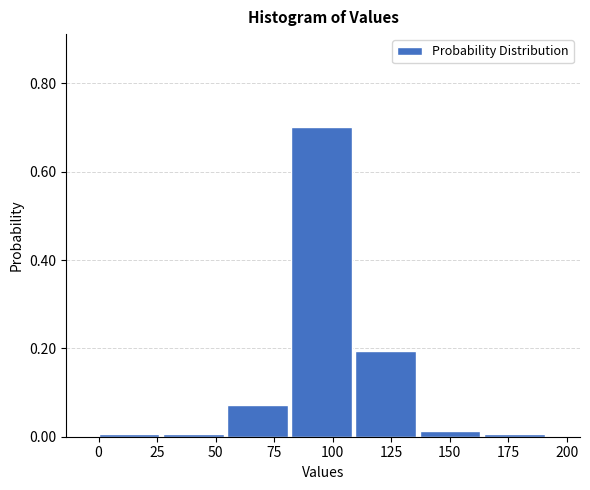

What is the height of the bar covering 80 to 110 on the x-axis? Neither the bar edges nor the heights are printed on the chart, so give them approximately, as read against the axes.

0.70